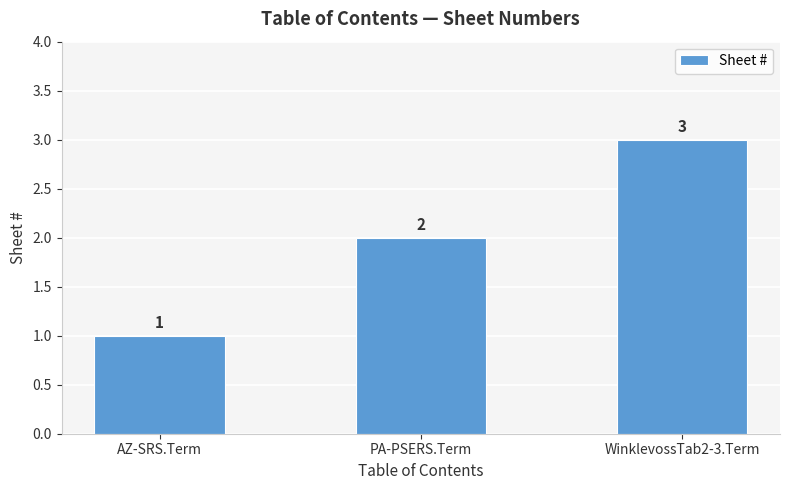

The chart shows a value of 5 at WinklevossTab2-3.Term. True or false?

False